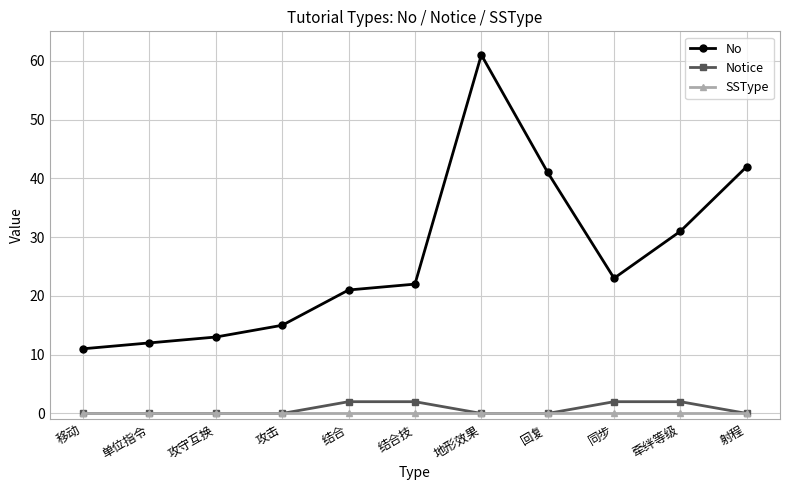

Reading left to right, what are all the values shown in this chart?

No: 11	12	13	15	21	22	61	41	23	31	42
Notice: 0	0	0	0	2	2	0	0	2	2	0
SSType: 0	0	0	0	0	0	0	0	0	0	0